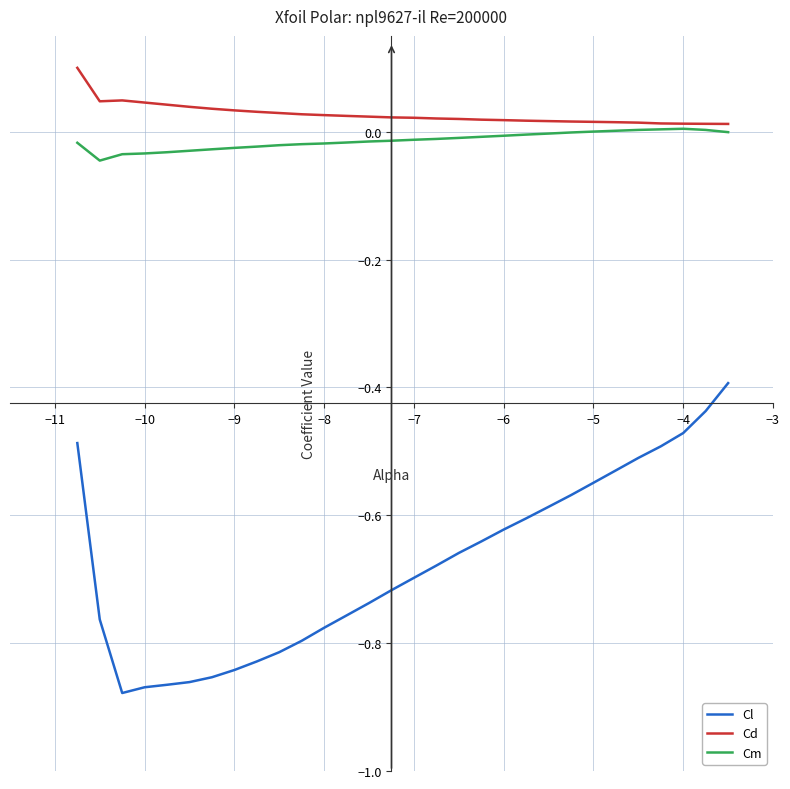

Rank the series by their maximum value, from highest to lowest.

Cd, Cm, Cl